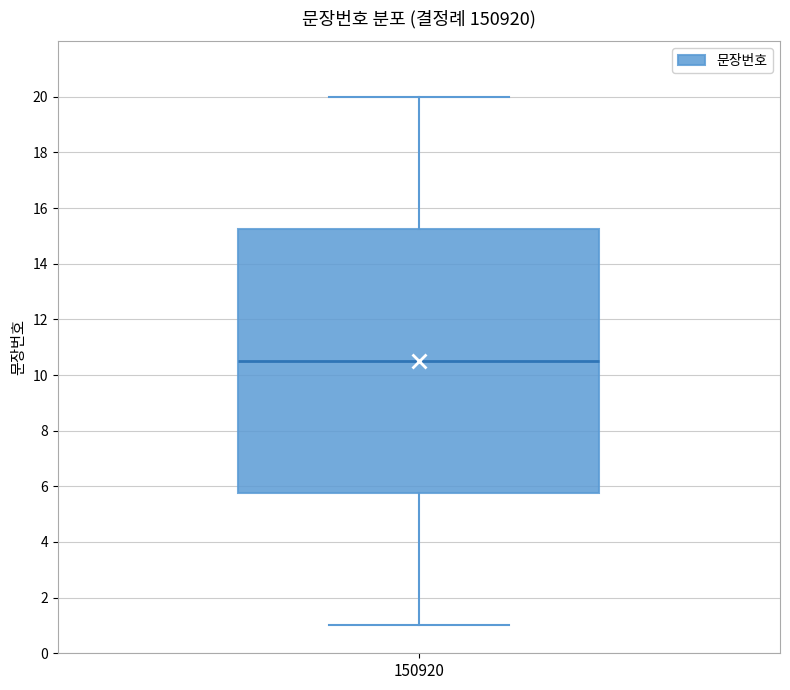

Read this box plot against the y-axis: the position of the median line, the range covered by the box, and the ends of both whiskers. The values are not printed on the chart, so give them approximately, as read against the axis.

median 10.6, box 5.8 to 15.2, whiskers 1.0 to 20.0